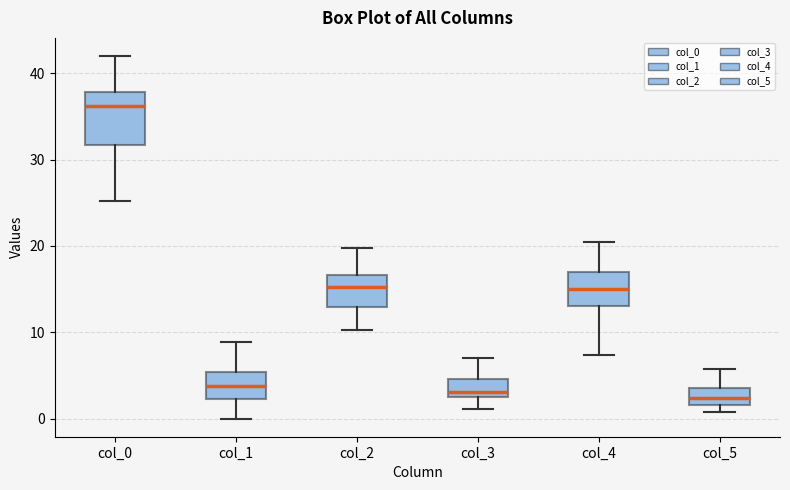

Which box is the tallest, from its lower edge to its upper edge?

col_0